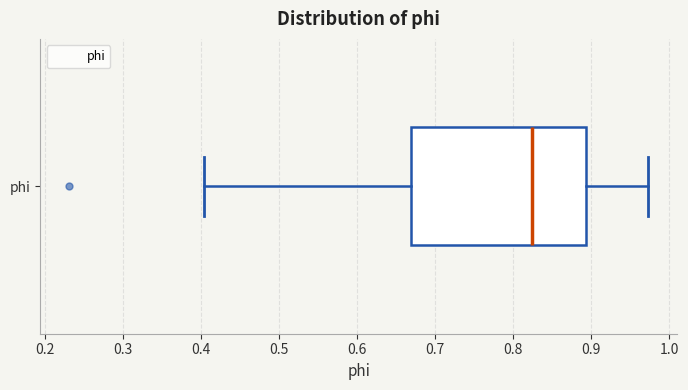

Read this box plot against the x-axis: the position of the median line, the range covered by the box, and the ends of both whiskers. The values are not printed on the chart, so give them approximately, as read against the axis.

median 0.82, box 0.67 to 0.89, whiskers 0.40 to 0.97